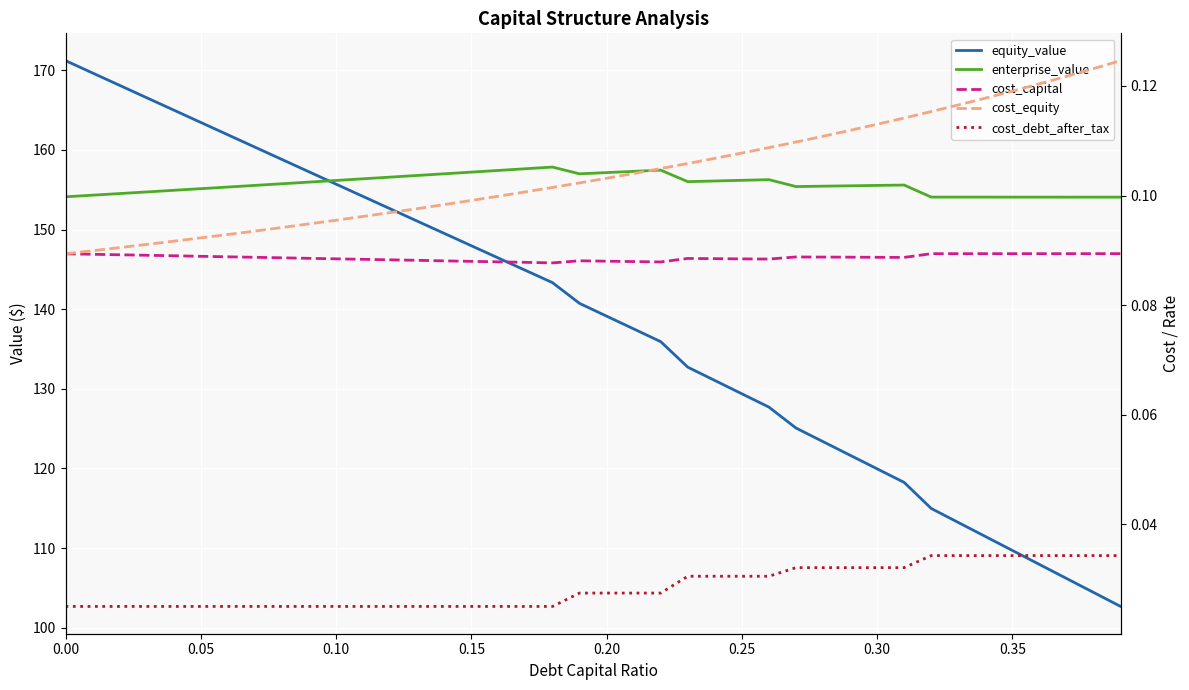

Is the value of cost_capital at 20 greater than the value of enterprise_value at 39?

No